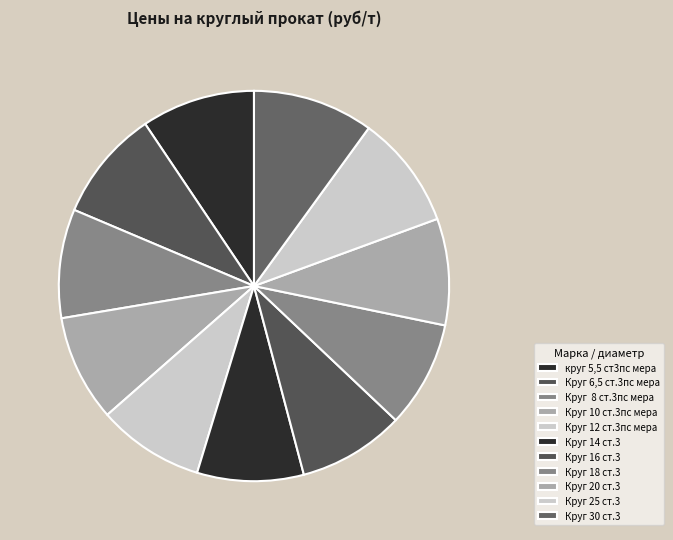

Does any single category account for the majority?

No